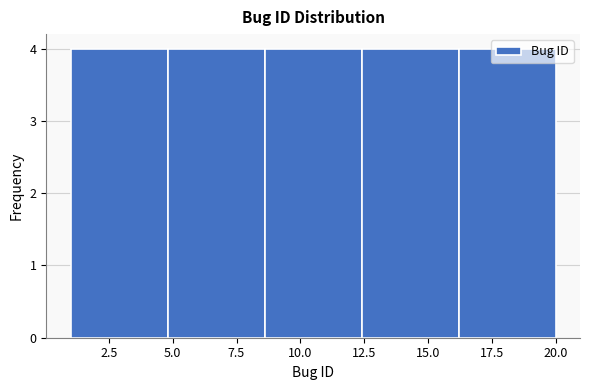

Reading left to right, list every bar in this chart as the range it spans on the x-axis followed by its height. Neither the bar edges nor the heights are printed on the chart, so give them approximately, as read against the axes.

1.0 to 4.8: 4
4.8 to 8.6: 4
8.6 to 12.4: 4
12.4 to 16.2: 4
16.2 to 20.0: 4